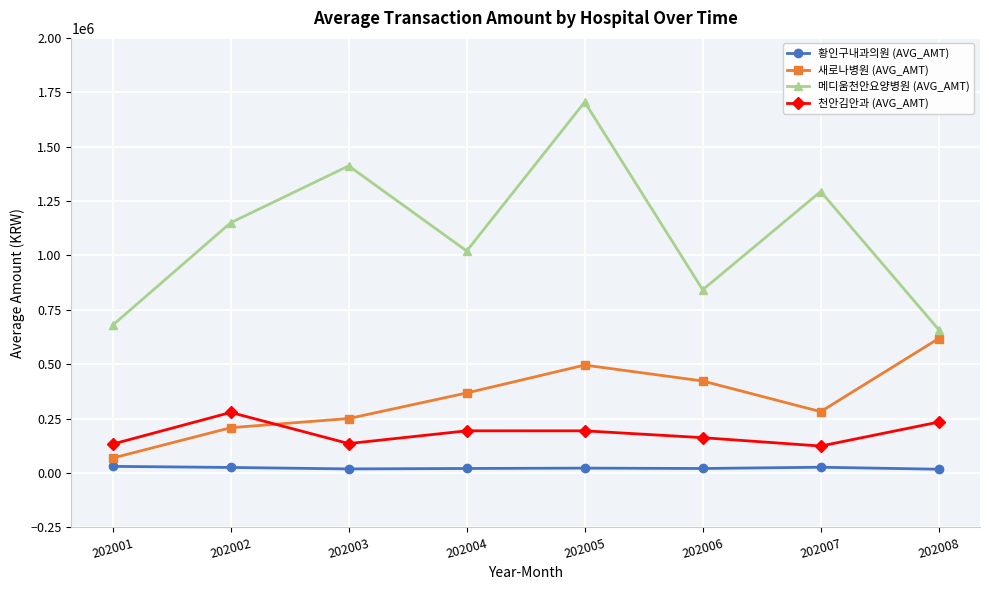

What is the value of the 천안김안과 (AVG_AMT) point at the 7th from the left?

123542